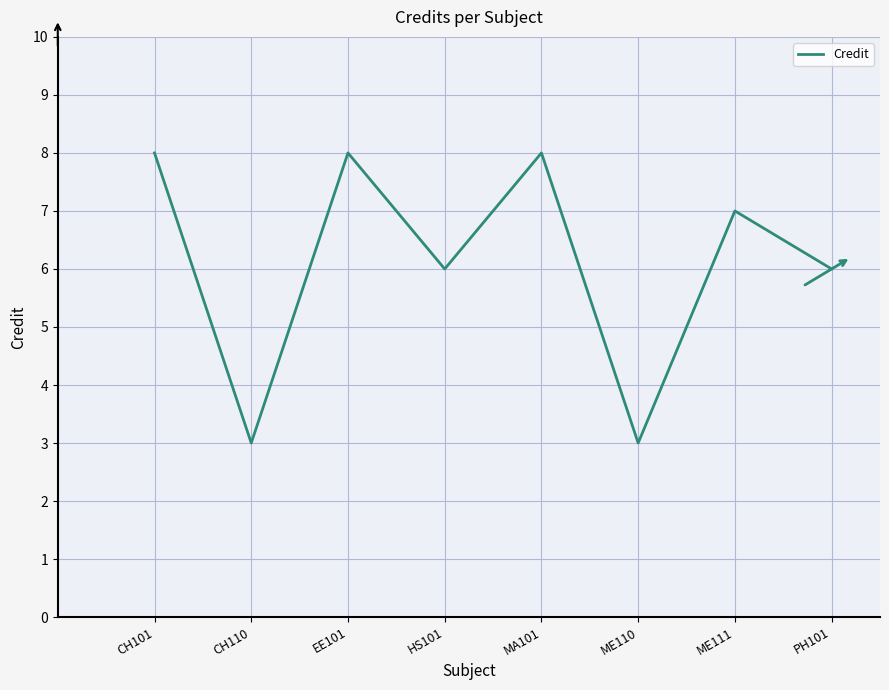

How many lines are shown in the chart?

1